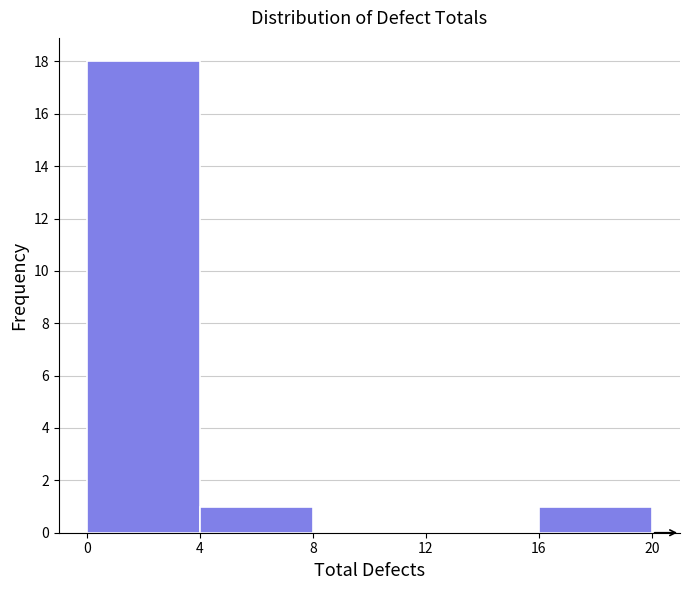

What is the height of the bar covering 0 to 4 on the x-axis? The values are not printed on the chart, so give them approximately, as read against the axis.

18